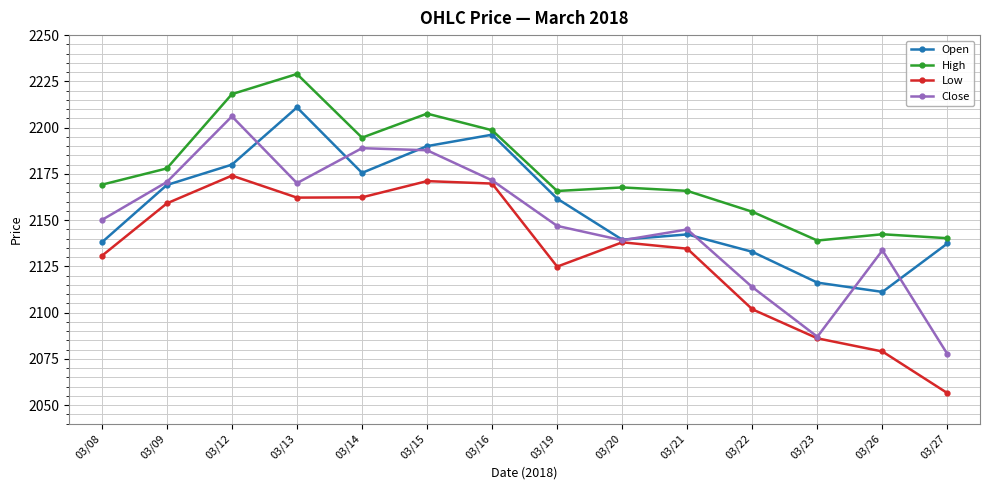

Which category has the highest value in the Open series?

03/13